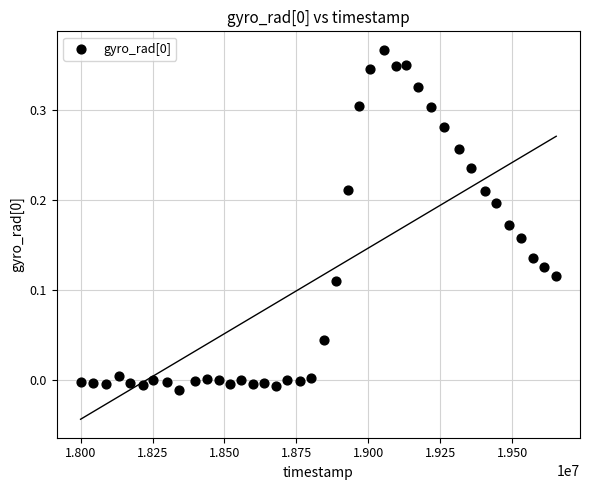

How many points are shown in the scatter plot?

40